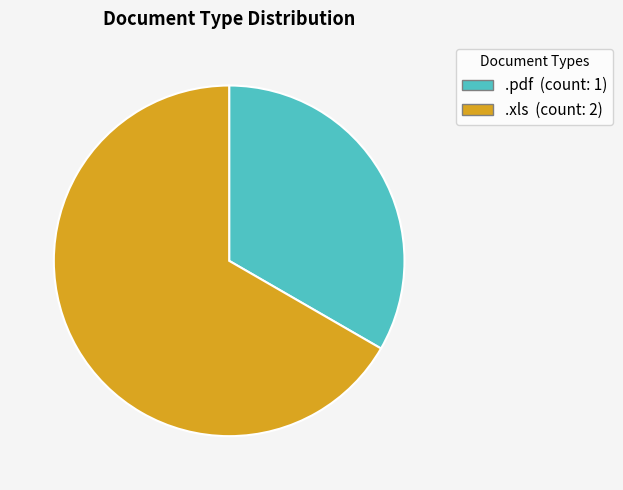

Combined, do .pdf and .xls account for over 50%?

Yes